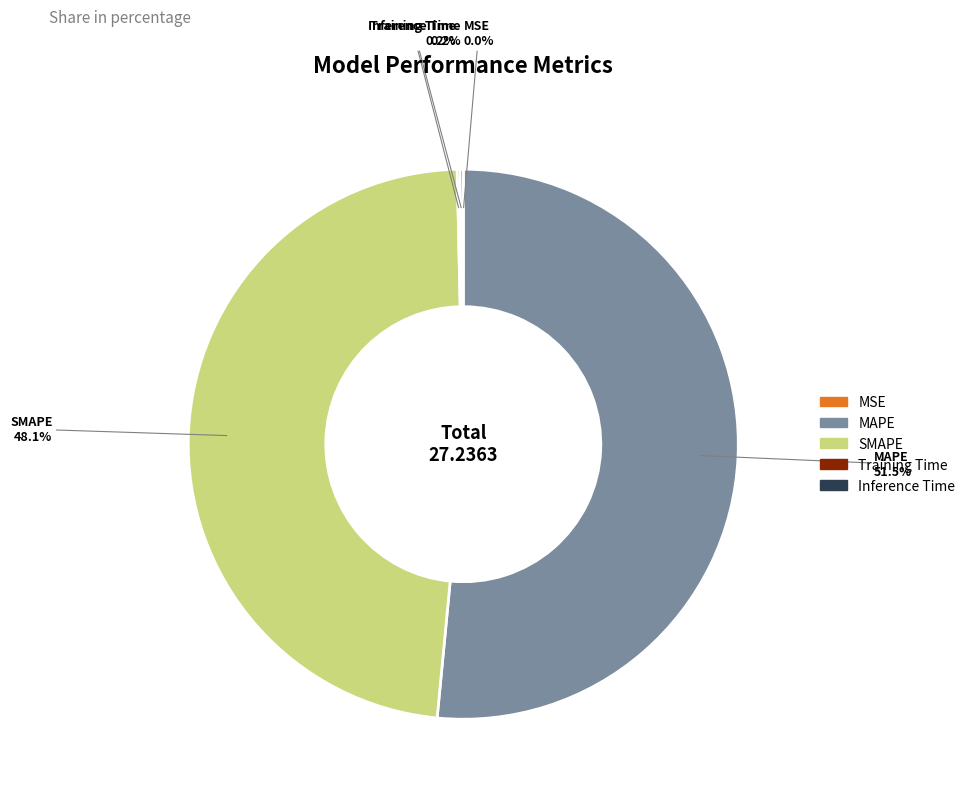

How much of the chart is everything except MAPE?

48.5%